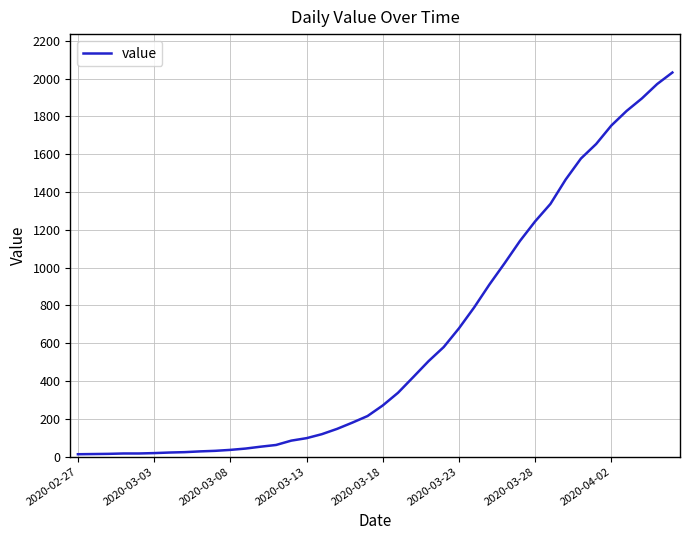

What is the difference between the maximum and minimum values?

2019